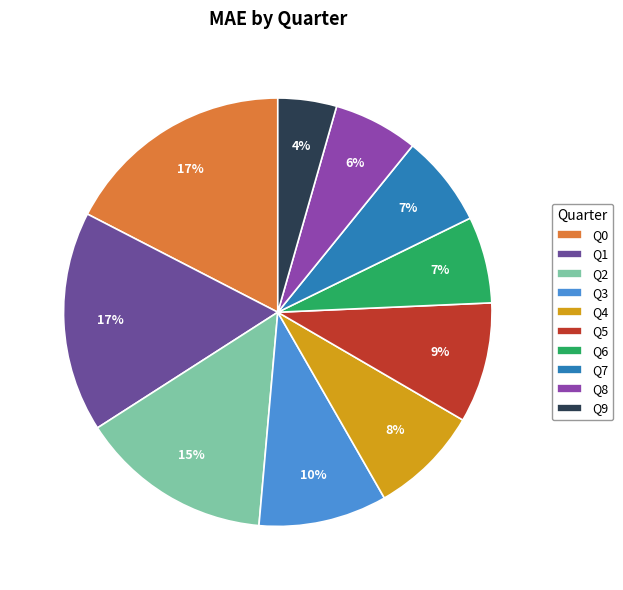

To the nearest percent, what percentage of the pie is Q9?

4%